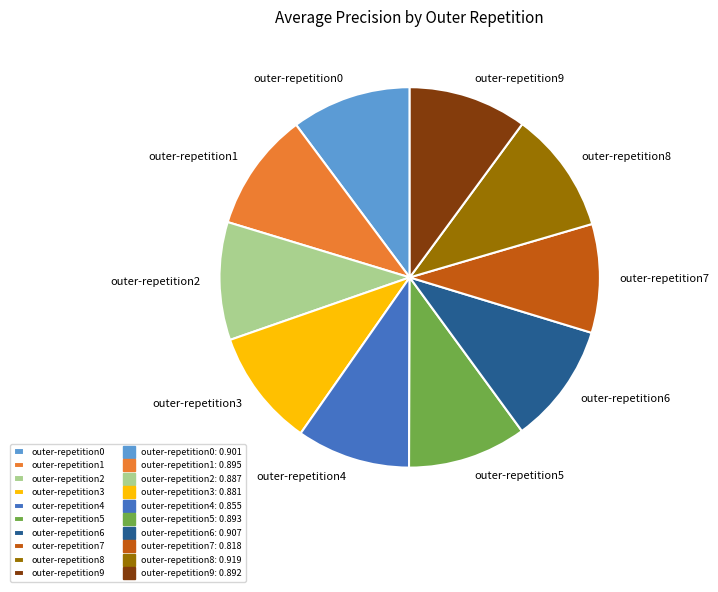

The outer-repetition1 slice represents 10% of the pie. True or false?

True